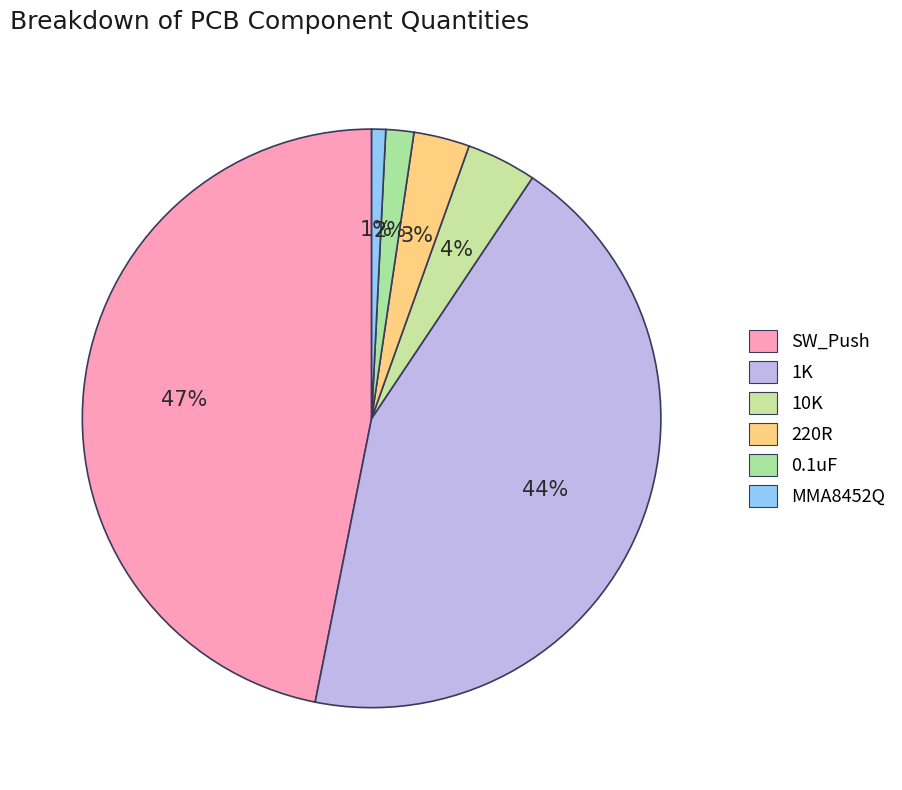

Approximately how many times larger is the value at 220R compared to 1K?

0.1